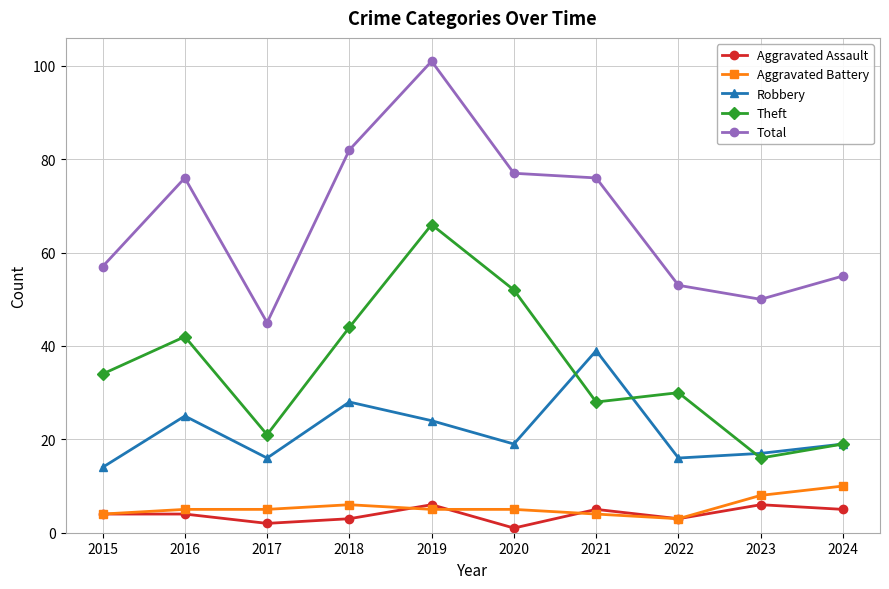

How many lines are shown in the chart?

5